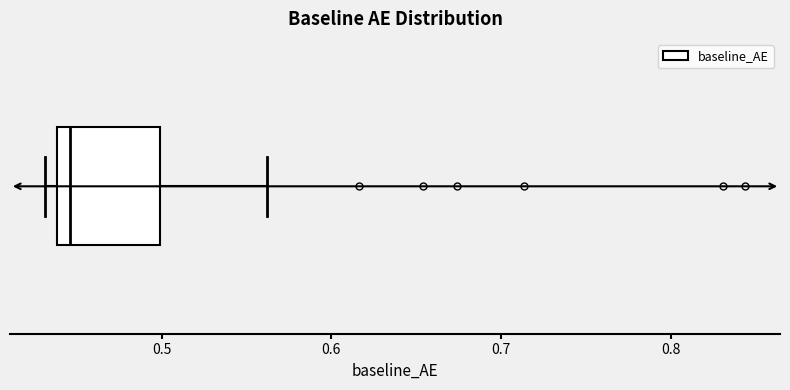

Where is the right edge of the box on the x-axis? The values are not printed on the chart, so give them approximately, as read against the axis.

0.50